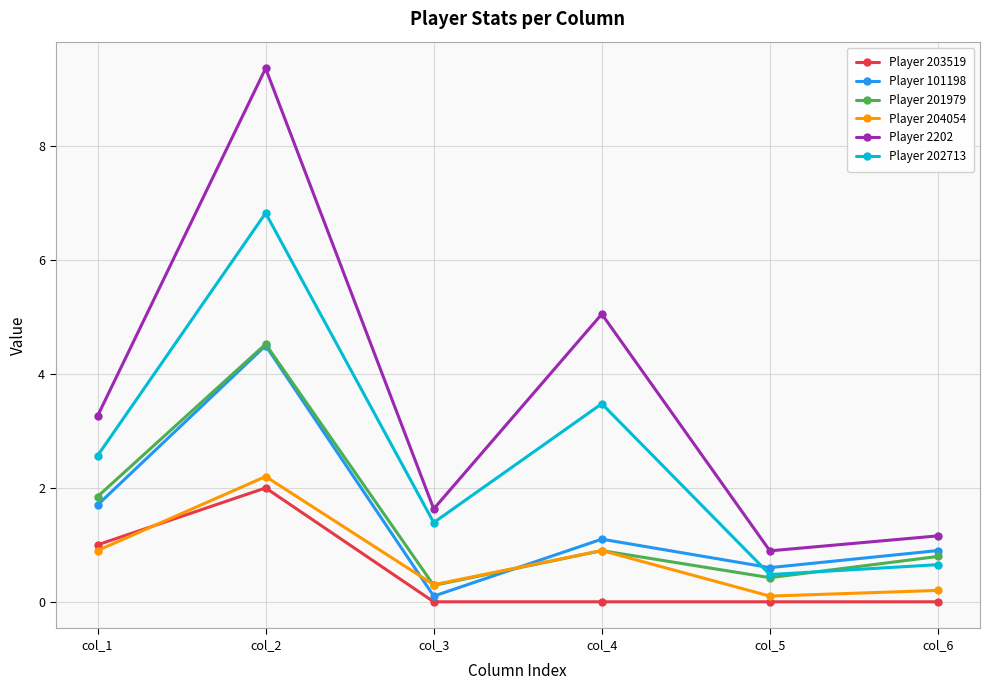

What are all the series names shown in the legend?

Player 203519, Player 101198, Player 201979, Player 204054, Player 2202, Player 202713